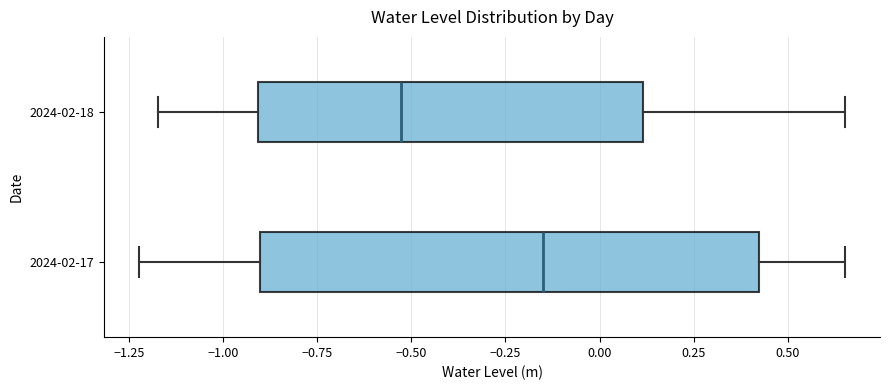

Where does the median line of the box for 2024-02-17 sit on the x-axis? The values are not printed on the chart, so give them approximately, as read against the axis.

-0.15